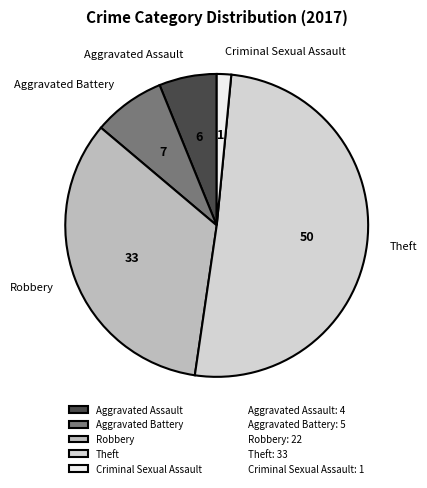

Does any single category account for the majority?

Yes